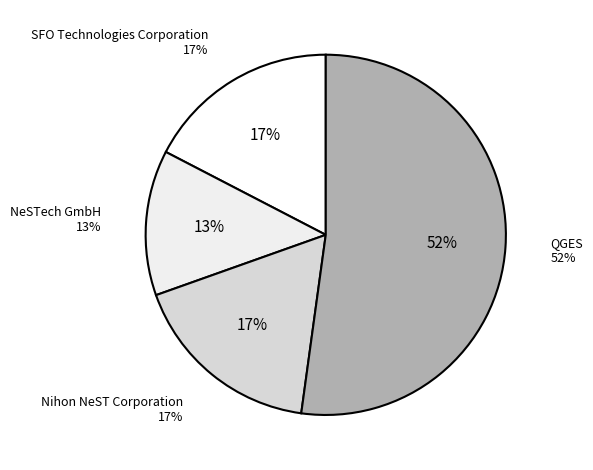

How many slices are in this pie chart?

4